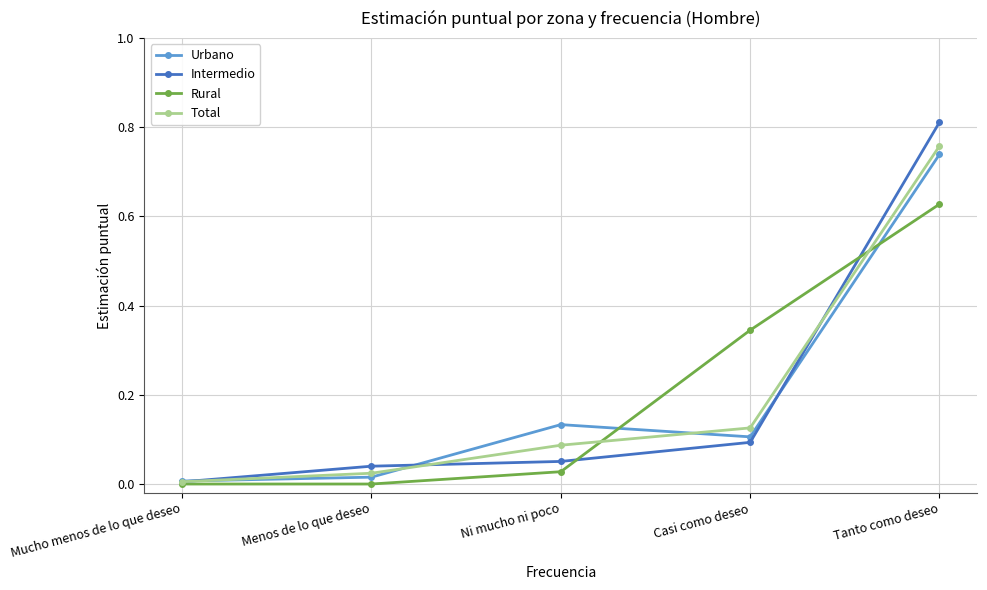

Which series has the largest range (max minus min)?

Intermedio